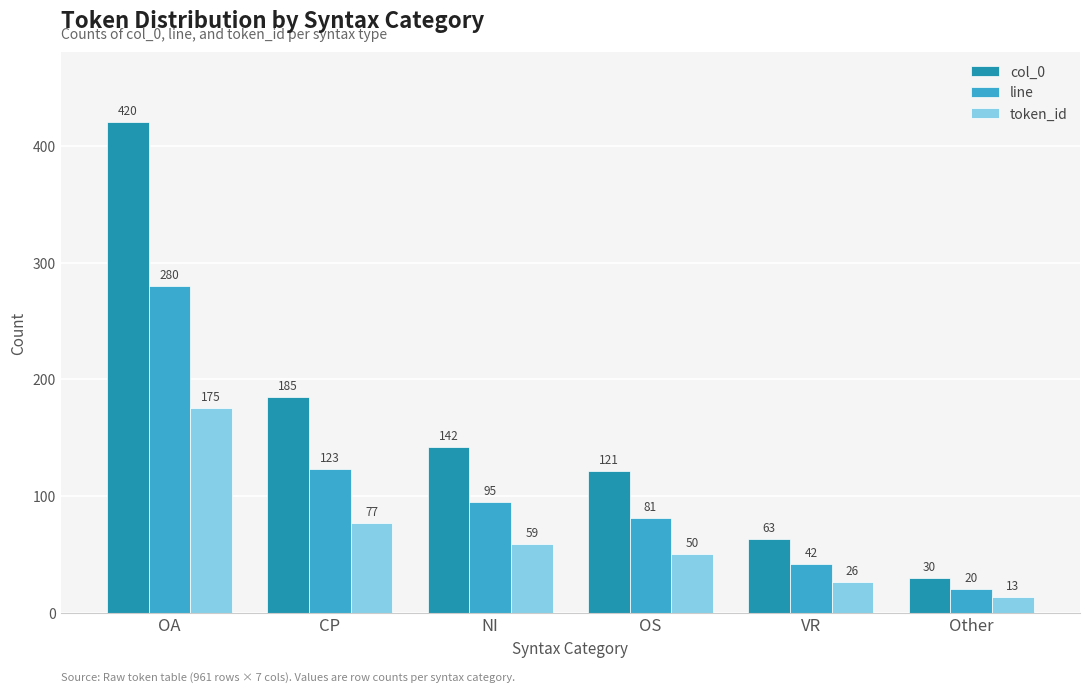

Rank the categories by col_0 value from highest to lowest.

OA, CP, NI, OS, VR, Other